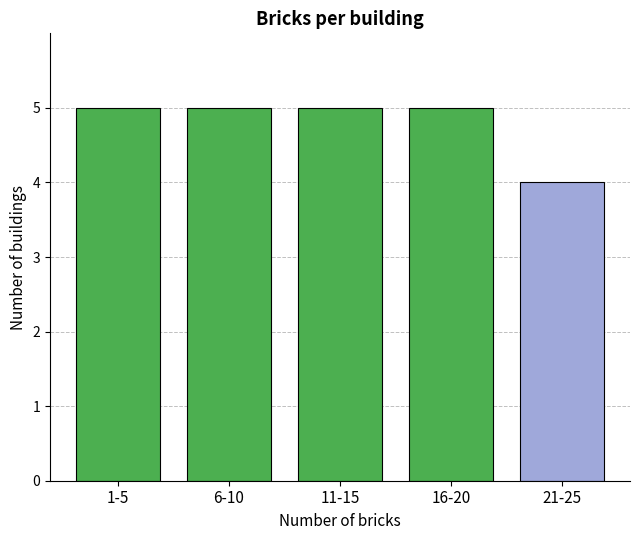

Reading left to right, what are all the values shown in this chart?

1-5=5	6-10=5	11-15=5	16-20=5	21-25=4